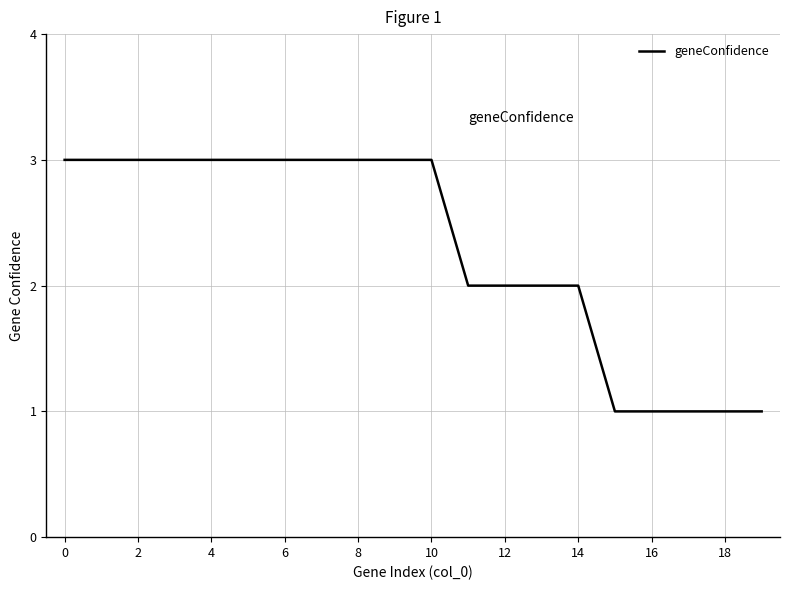

Reading left to right, extract all data points from this chart.

3	3	3	3	3	3	3	3	3	3	3	2	2	2	2	1	1	1	1	1